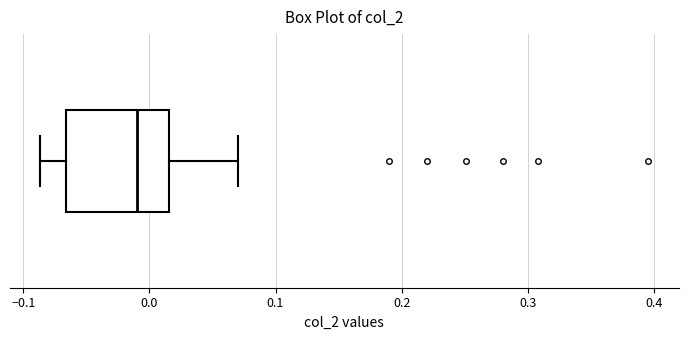

Read this box plot against the x-axis: the position of the median line, the range covered by the box, and the ends of both whiskers. The values are not printed on the chart, so give them approximately, as read against the axis.

median -0.01, box -0.07 to 0.02, whiskers -0.09 to 0.07